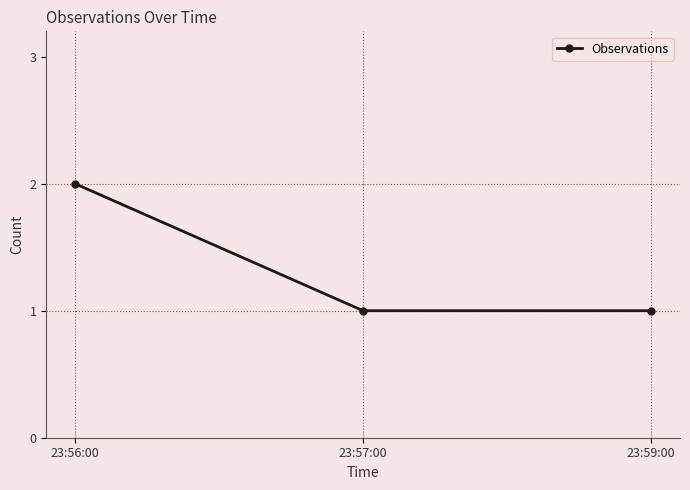

What is the sum of the values at 23:57:00 and 23:56:00?

3